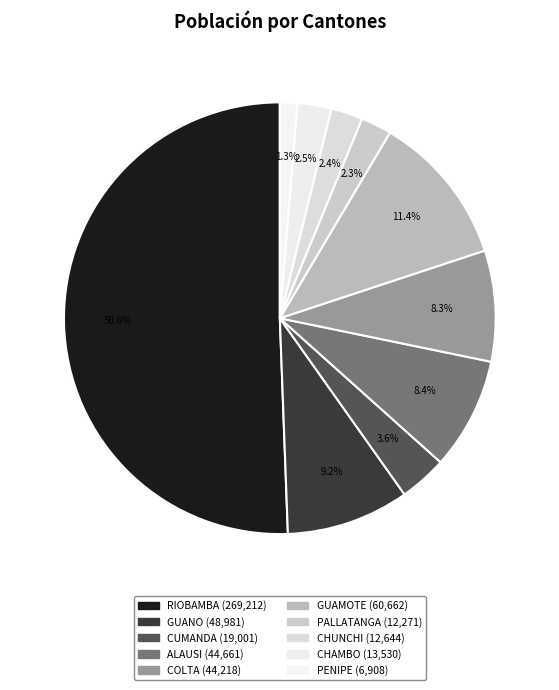

What is the change in value from GUANO to CUMANDA?

-29980